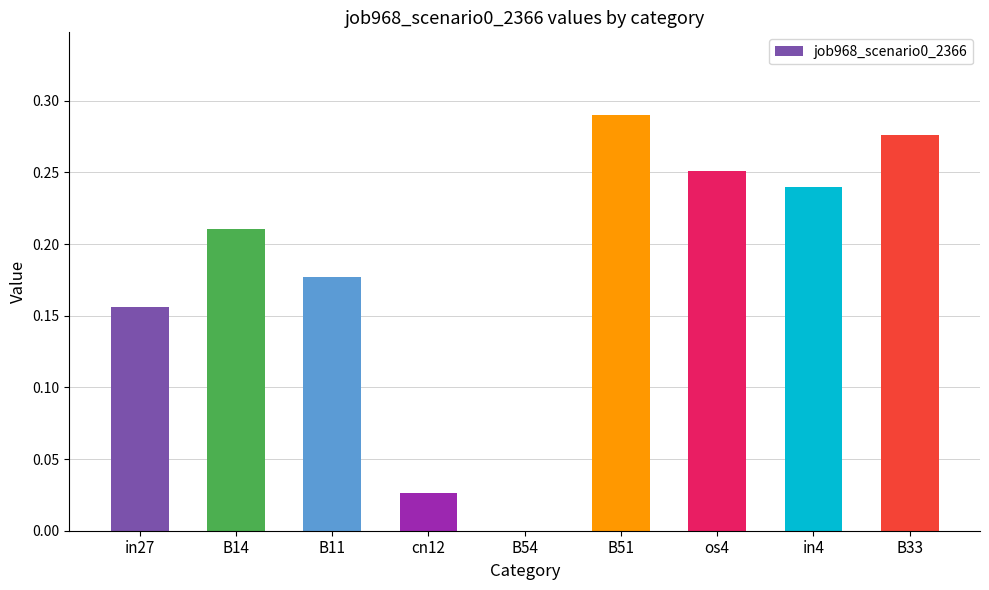

Which label corresponds to the largest value in the chart?

B51